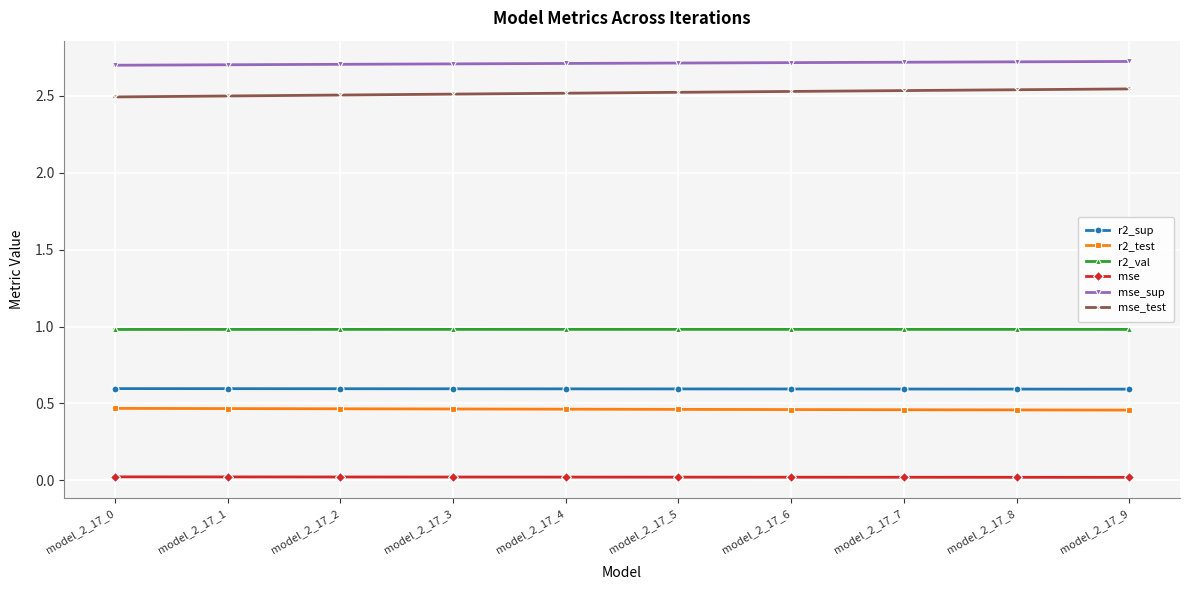

The r2_test series shows 0.7 at model_2_17_9. True or false?

False